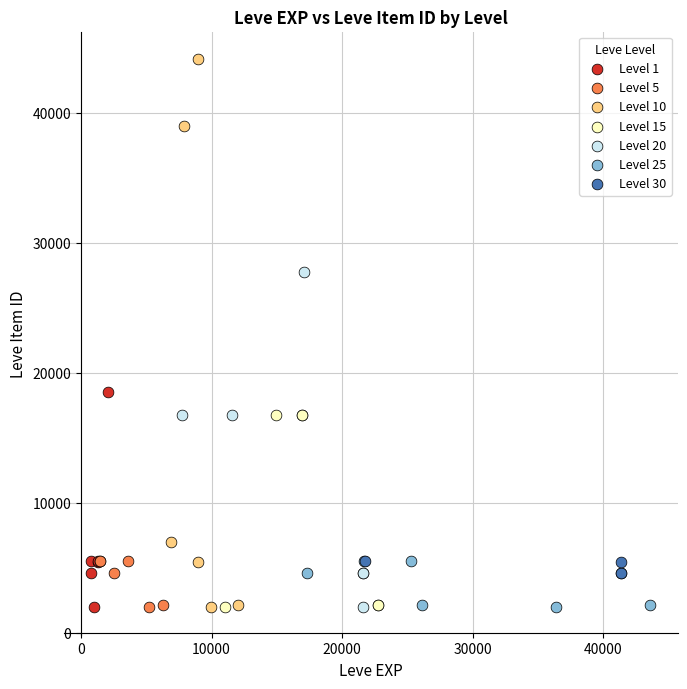

Which series has the largest Y range (max minus min)?

Level 10